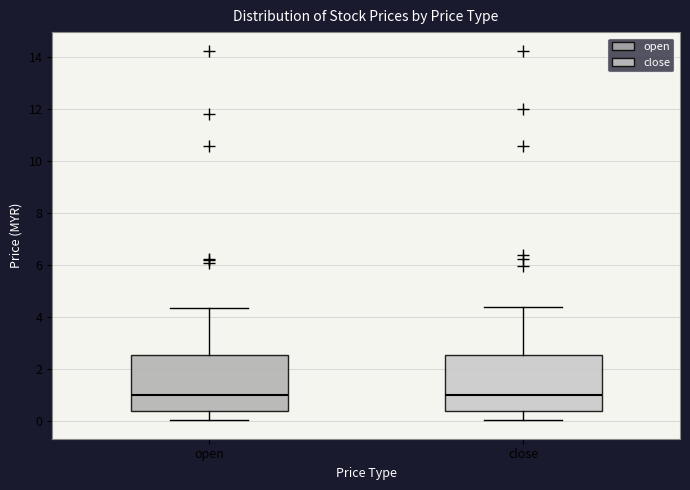

Reading left to right, transcribe this box plot: for each box, give where its median line is, the range the box spans, and where its two whiskers end, as read against the y-axis. The values are not printed on the chart, so give them approximately, as read against the axis.

open: median 1.0, box 0.4 to 2.6, whiskers 0.0 to 4.4
close: median 1.0, box 0.4 to 2.6, whiskers 0.0 to 4.4